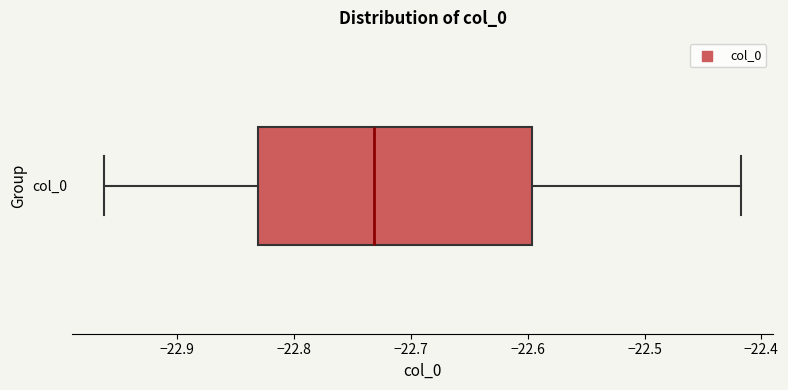

Transcribe this box plot: give where the median line is, the range the box spans, and where the two whiskers end, as read against the x-axis. The values are not printed on the chart, so give them approximately, as read against the axis.

median -22.73, box -22.83 to -22.60, whiskers -22.96 to -22.42